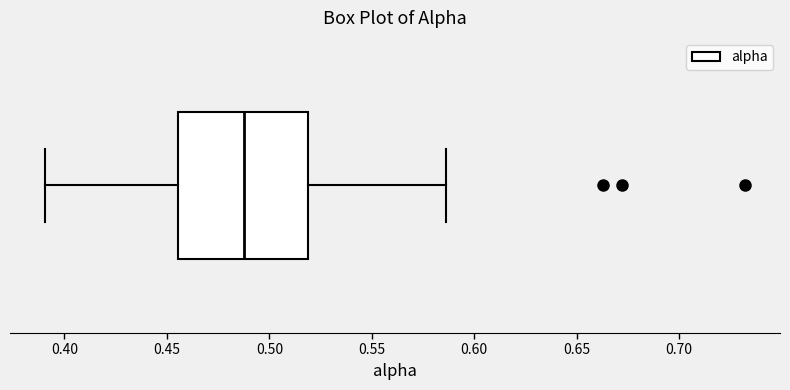

Where does the right whisker of the box end on the x-axis? The values are not printed on the chart, so give them approximately, as read against the axis.

0.585